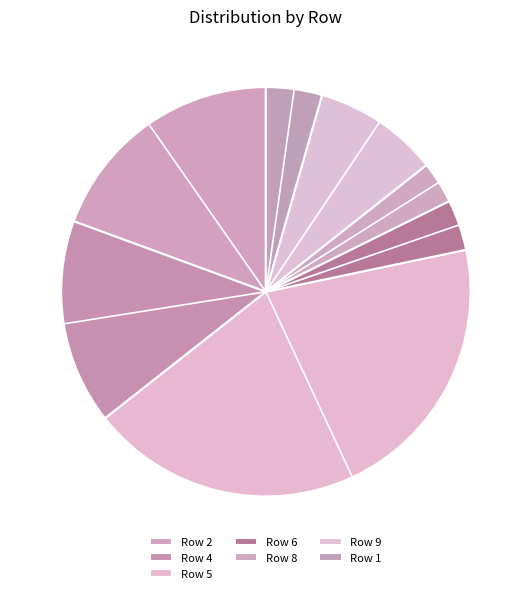

Count the number of slices in the pie.

7